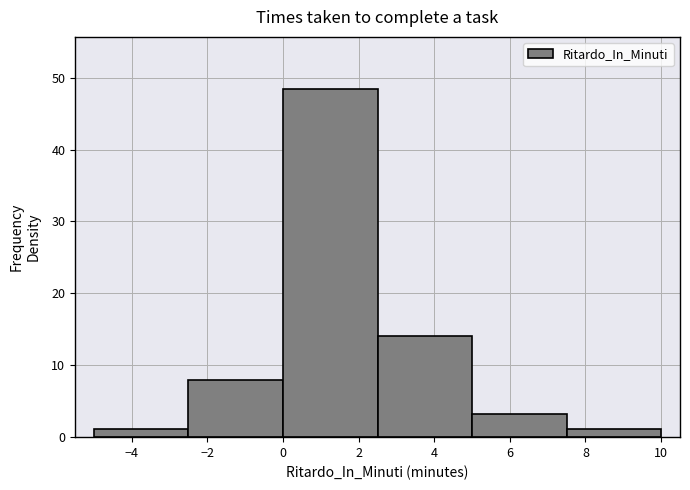

Reading left to right, transcribe this chart: for each bar, give the range it covers on the x-axis and its height. The values are not printed on the chart, so give them approximately, as read against the axis.

-5.0 to -2.5: 1
-2.5 to 0.0: 8
0.0 to 2.5: 48
2.5 to 5.0: 14
5.0 to 7.5: 3
7.5 to 10.0: 1